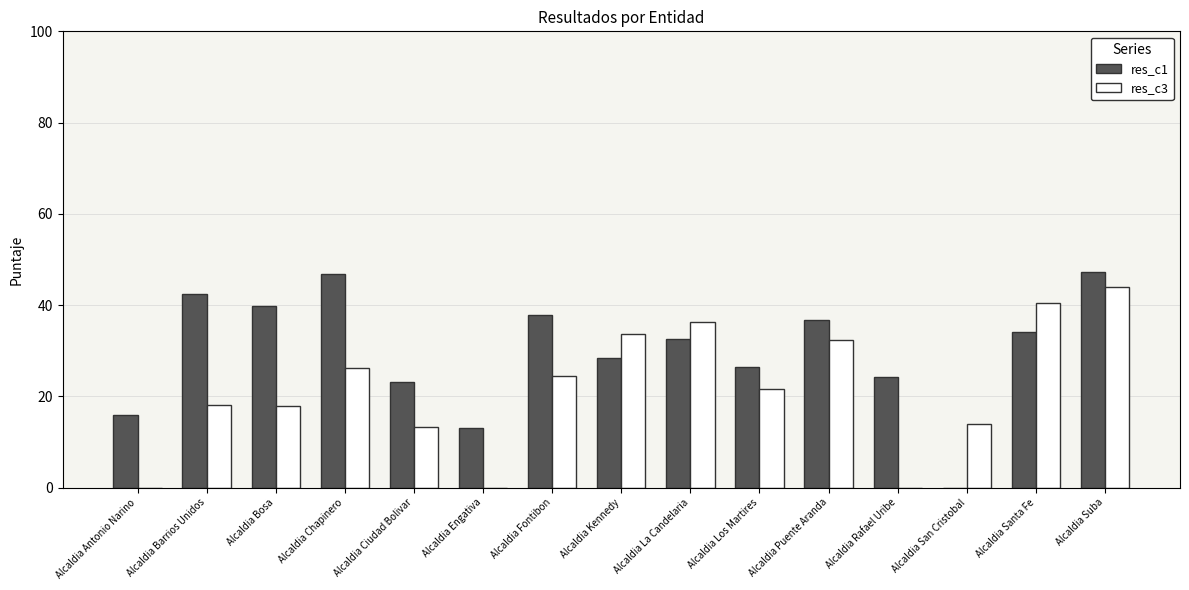

What is the maximum value for res_c3?

44.0